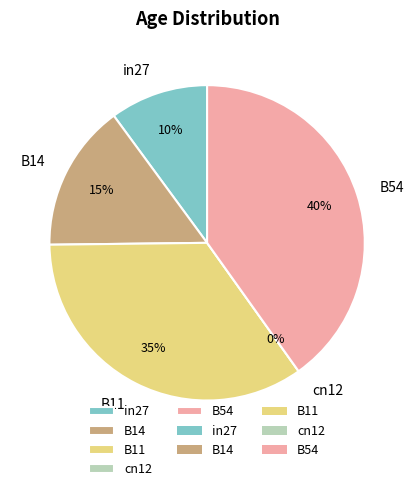

The B54 slice represents 34% of the pie. True or false?

False